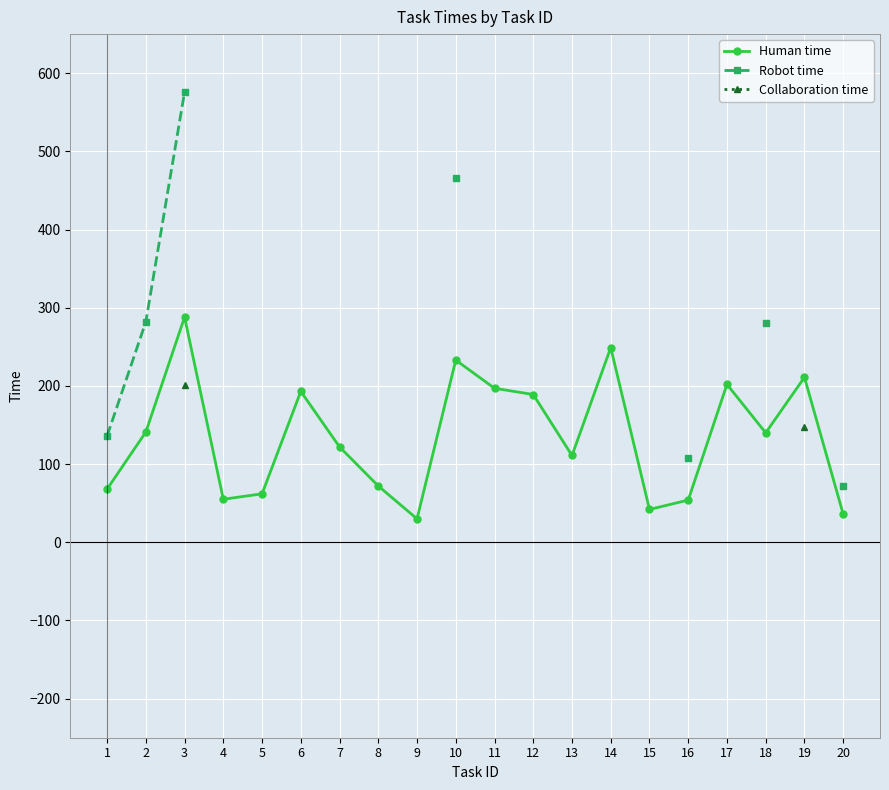

True or false: Collaboration time has more than 0 interior local peaks.

False